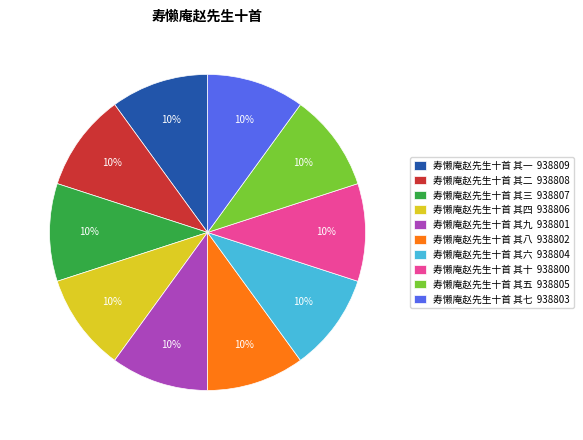

Is the sum of 寿懒庵赵先生十首 其三 938807 and 寿懒庵赵先生十首 其七 938803 greater than half?

No